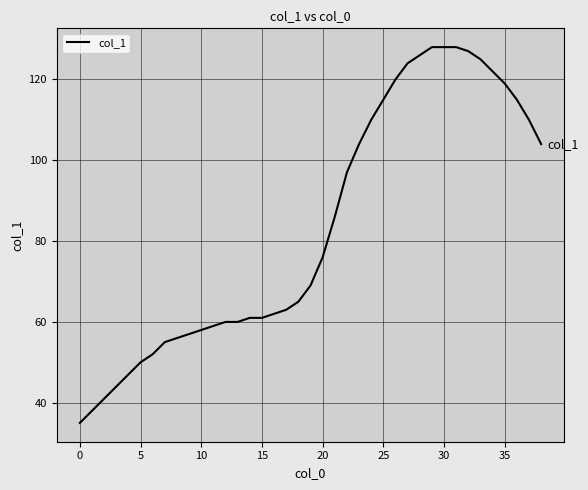

What is the minimum value shown in the chart?

35